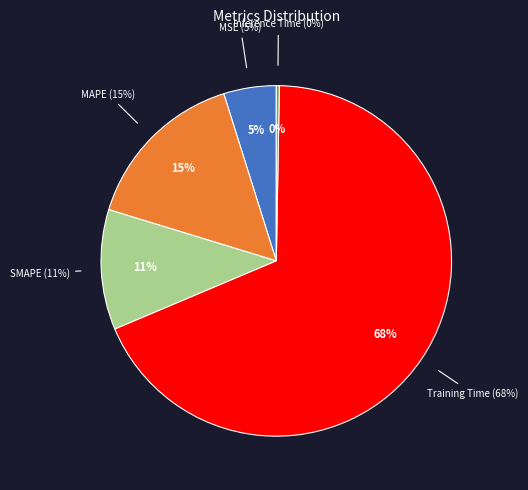

Count the number of slices in the pie.

5